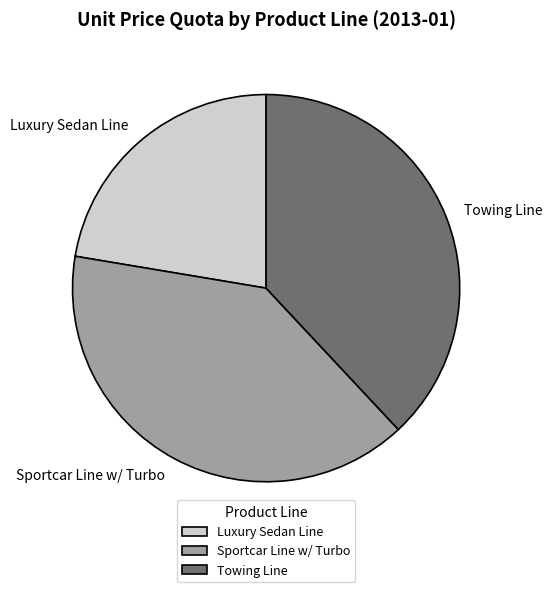

Count the number of slices in the pie.

3